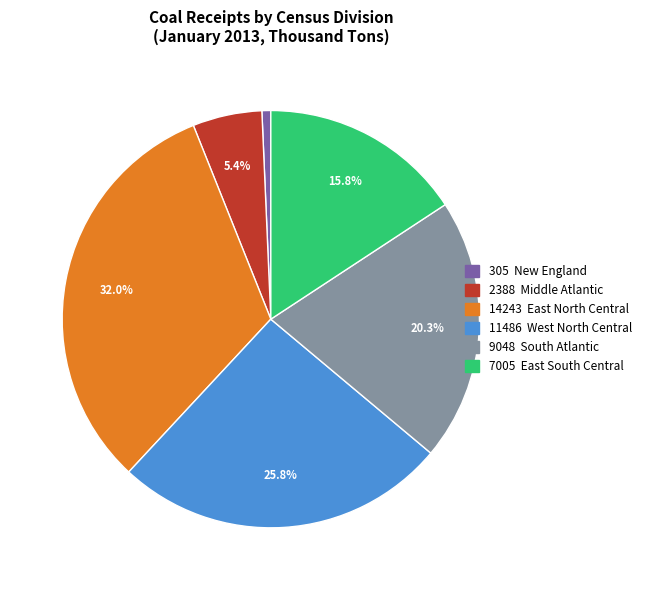

How many slices are in this pie chart?

6